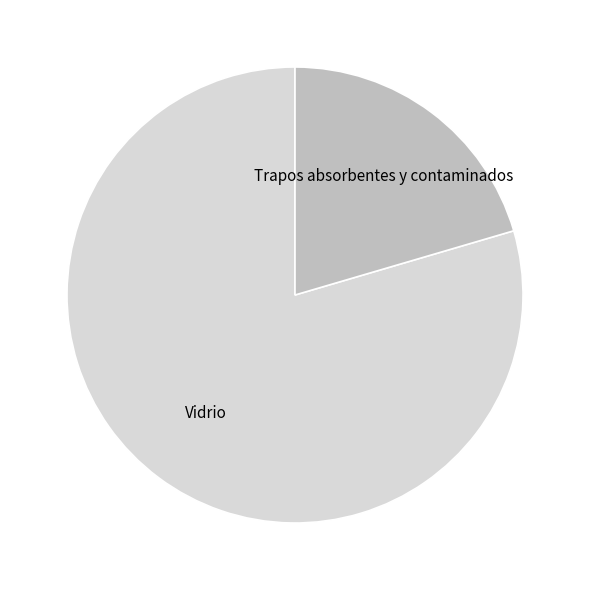

Combined, do Vidrio and Trapos absorbentes y contaminados account for over 50%?

Yes